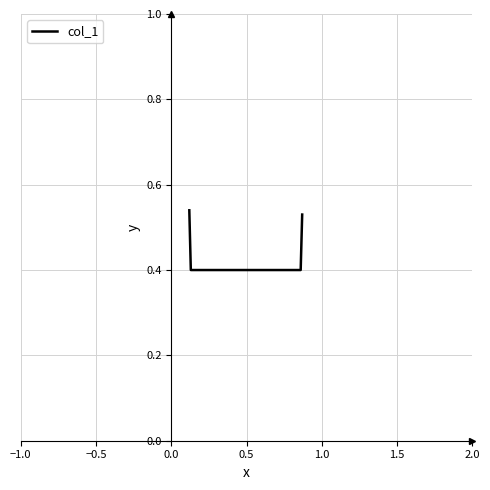

How many lines are shown in the chart?

1